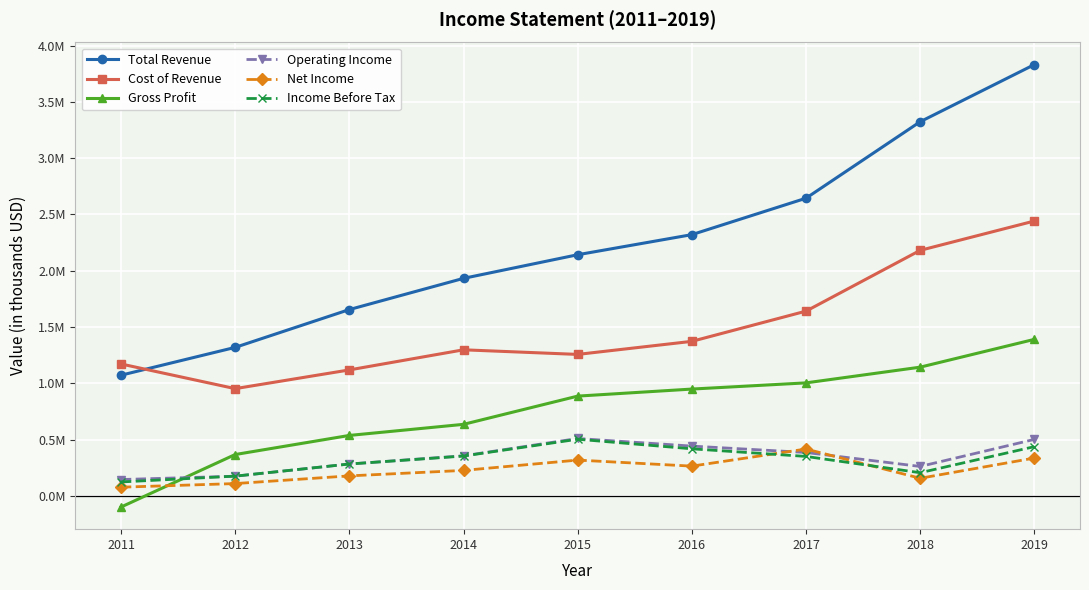

What are all the series names shown in the legend?

Total Revenue, Cost of Revenue, Gross Profit, Operating Income, Net Income, Income Before Tax